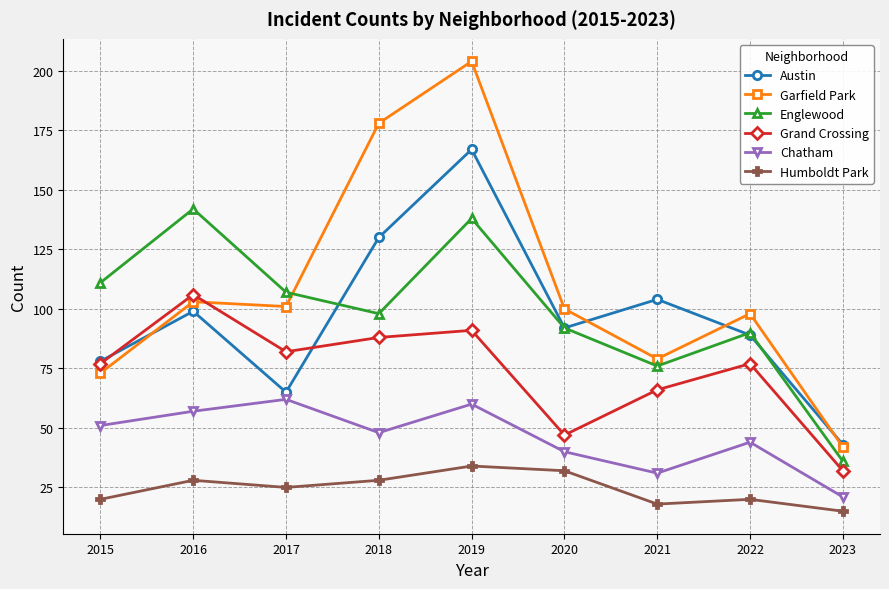

Rank the categories by Austin value from highest to lowest.

2019, 2018, 2021, 2016, 2020, 2022, 2015, 2017, 2023